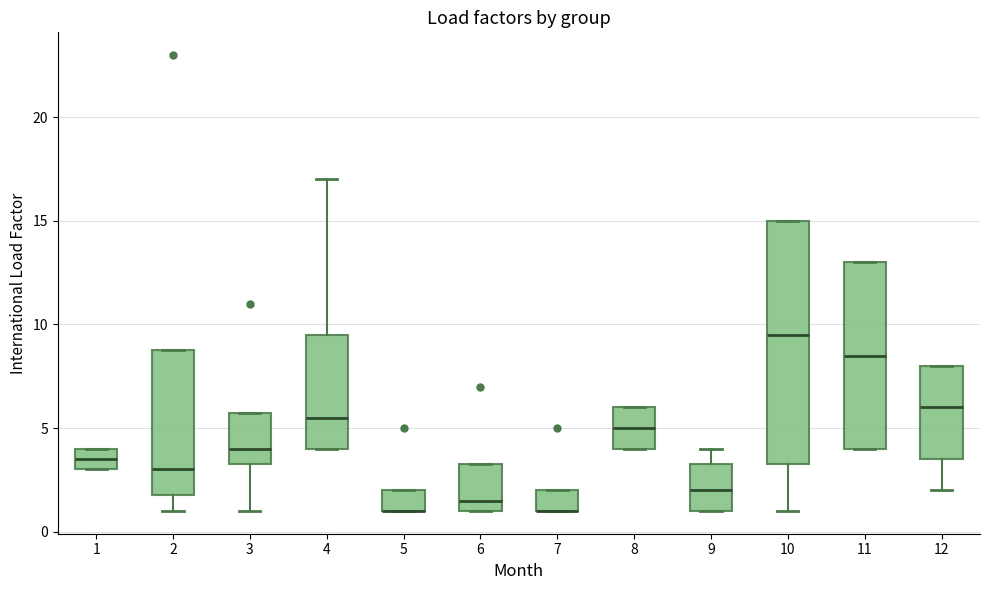

Where is the lower edge of the box at x = 11 on the y-axis? The values are not printed on the chart, so give them approximately, as read against the axis.

4.0